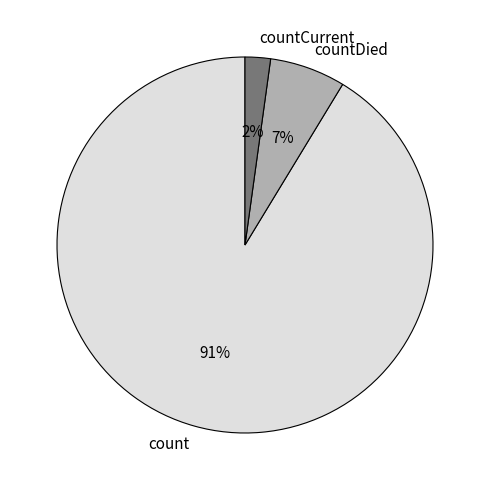

Rank the categories by value from highest to lowest.

count, countDied, countCurrent